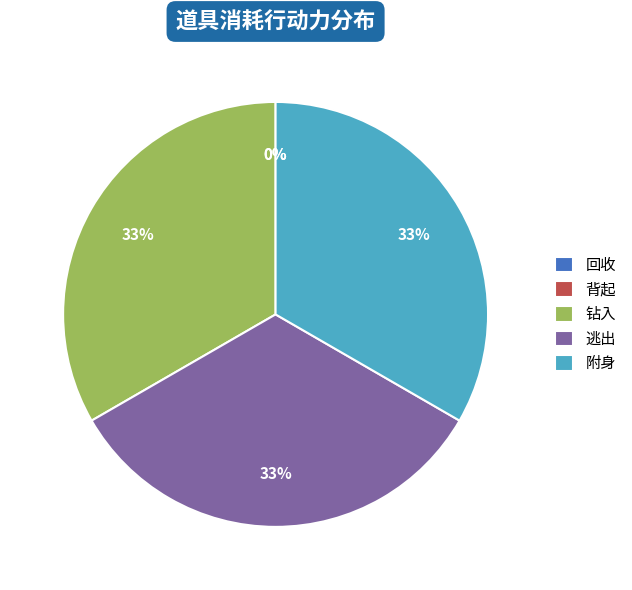

How many slices are in this pie chart?

5